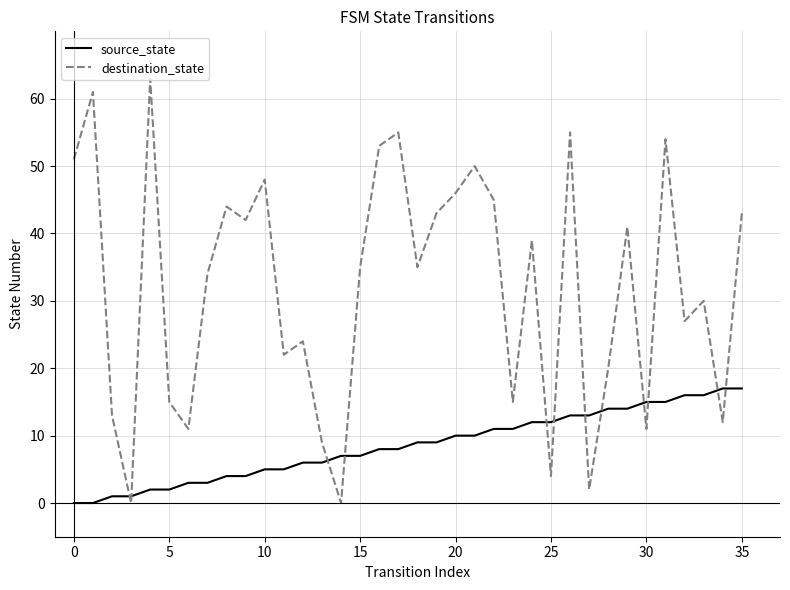

What is the greatest value displayed?

63